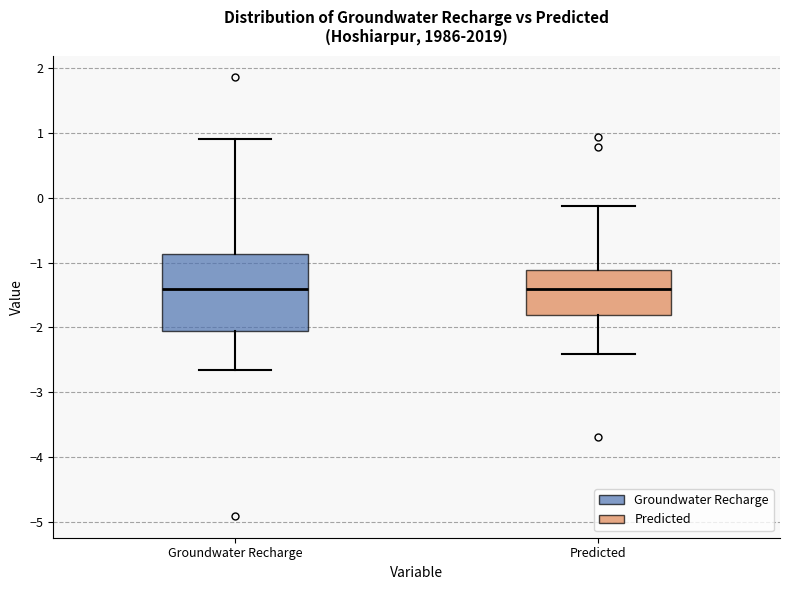

Reading left to right, read every box against the y-axis: the position of its median line, the range the box covers, and the ends of its whiskers. The values are not printed on the chart, so give them approximately, as read against the axis.

Groundwater Recharge: median -1.4, box -2.0 to -0.9, whiskers -2.6 to 0.9
Predicted: median -1.4, box -1.8 to -1.1, whiskers -2.4 to -0.1